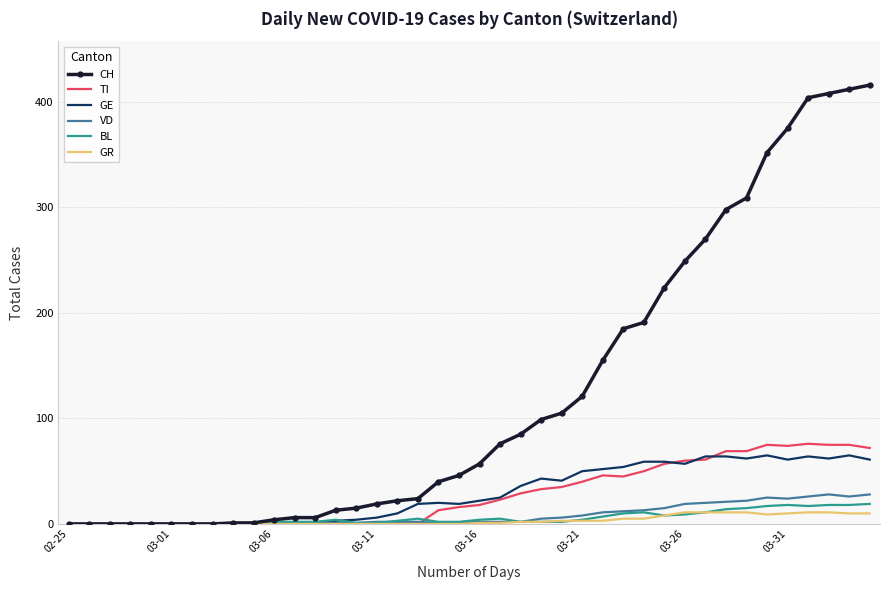

Which series has the largest total across all categories?

CH